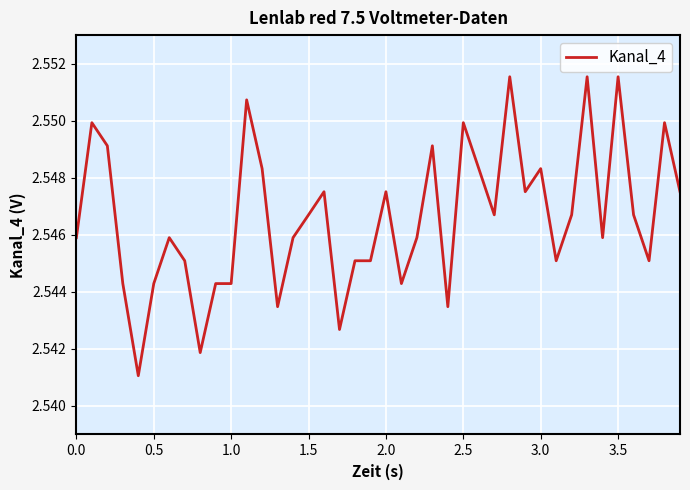

How many lines are shown in the chart?

1